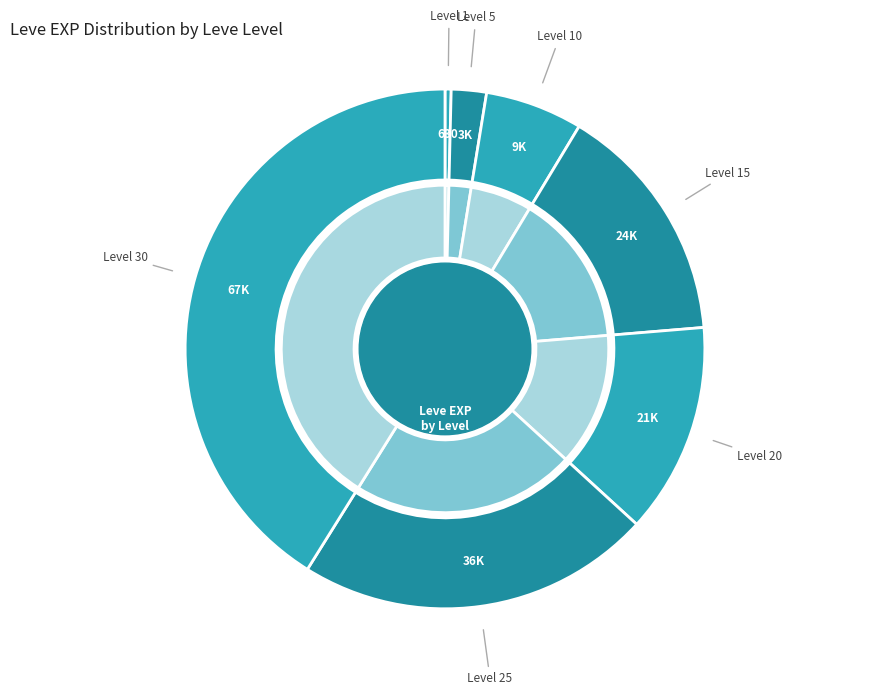

What is the ratio of the value at Level 30 to the value at Level 5?

18.8